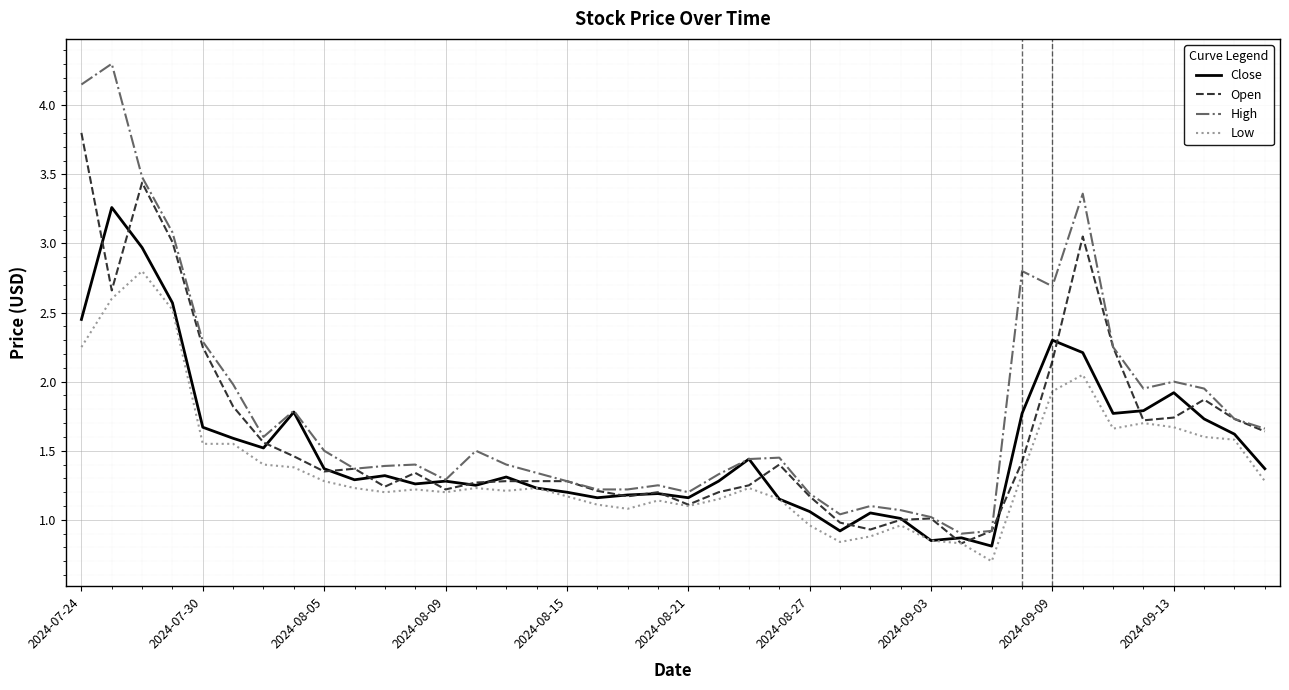

What is the minimum value shown in the chart?

0.7